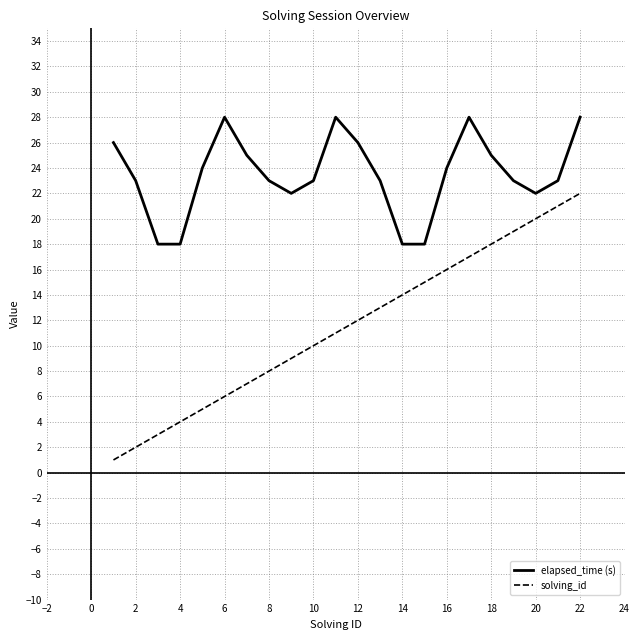

True or false: solving_id and elapsed_time (s) intersect in this chart.

False